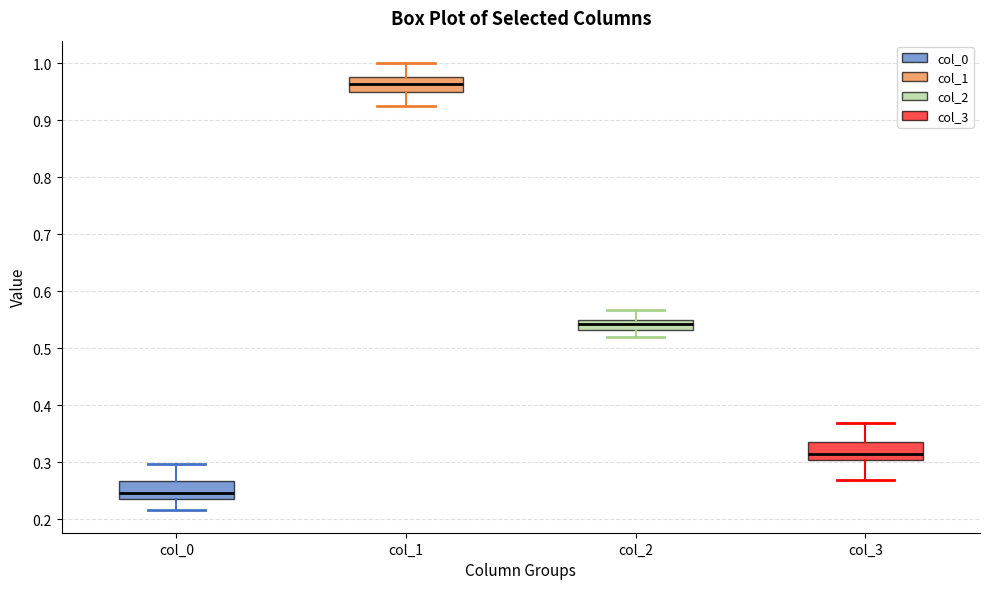

Where does the median line of the box for col_2 sit on the y-axis? The values are not printed on the chart, so give them approximately, as read against the axis.

0.54